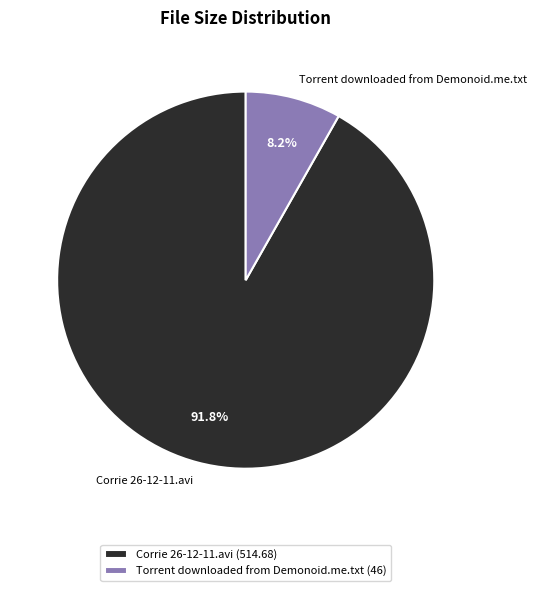

What is the ratio of the value at Corrie 26-12-11.avi to the value at Torrent downloaded from Demonoid.me.txt?

11.2